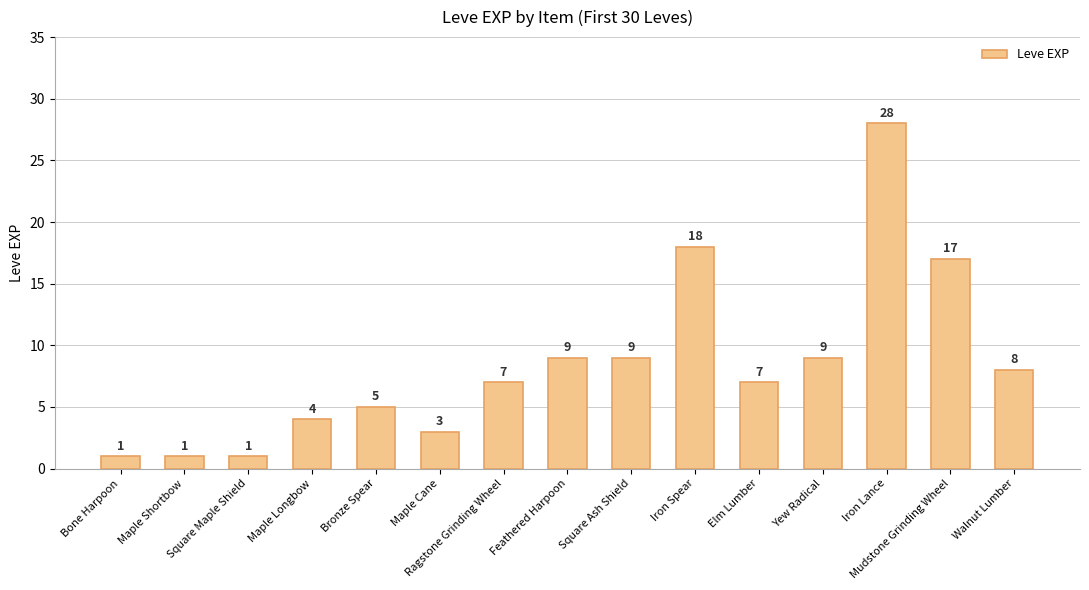

Between Square Ash Shield and Maple Longbow, which is larger?

Square Ash Shield